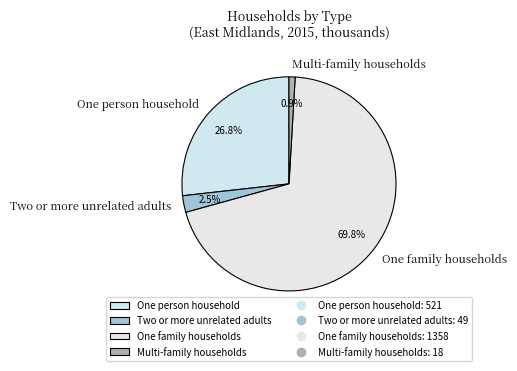

Which category has the smallest portion of the pie?

Multi-family households